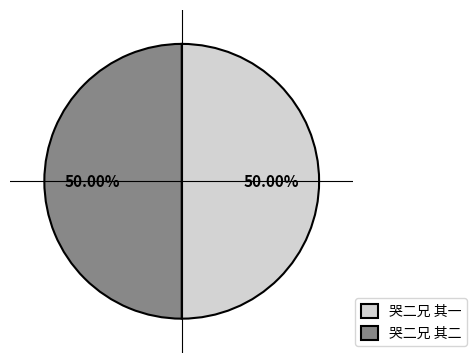

What is the ratio of the value at 哭二兄 其二 to the value at 哭二兄 其一?

1.0